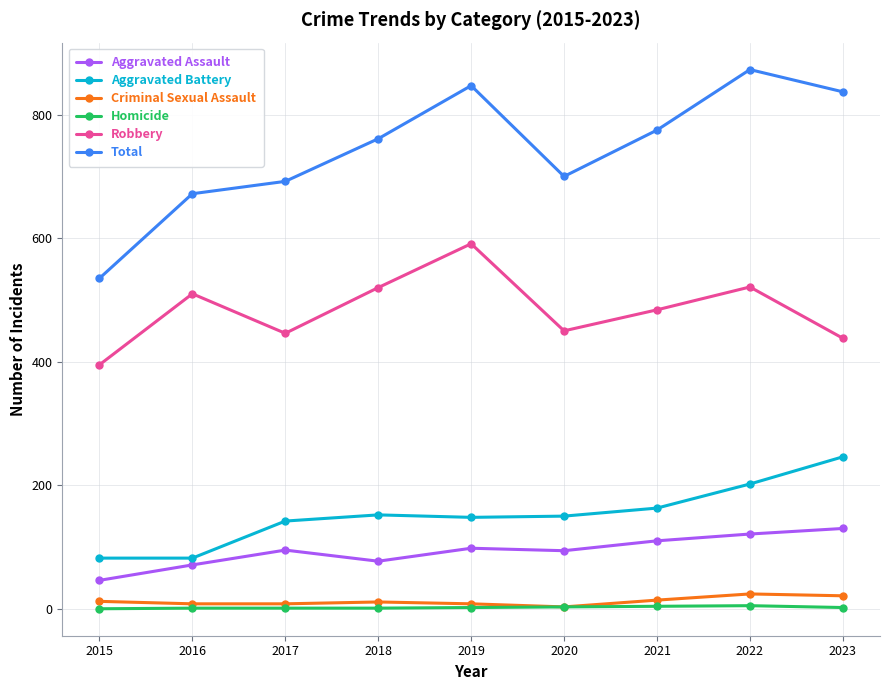

Does the chart display data point markers on the line(s)?

Yes